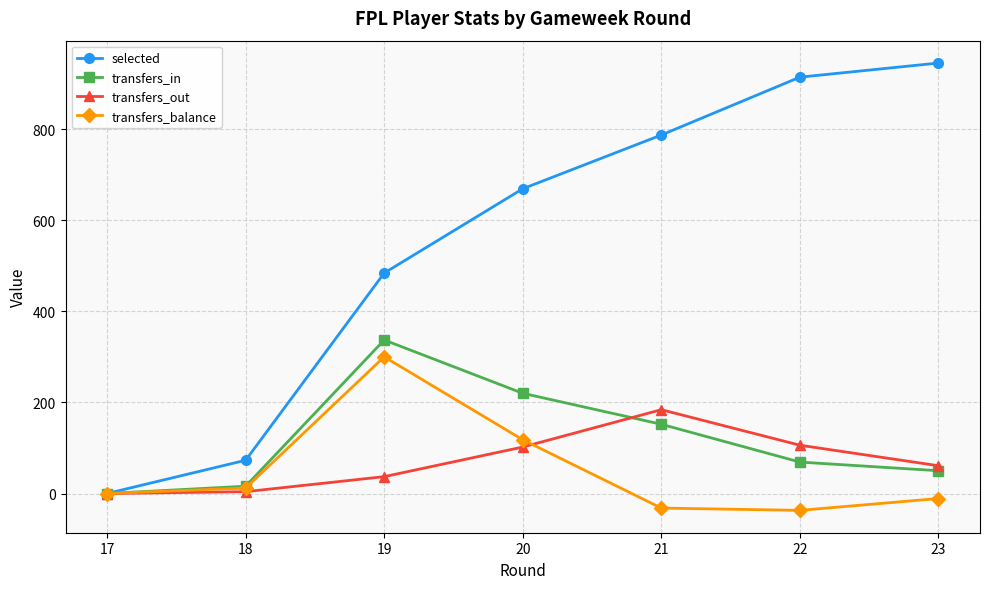

Which series has the widest spread of values?

selected